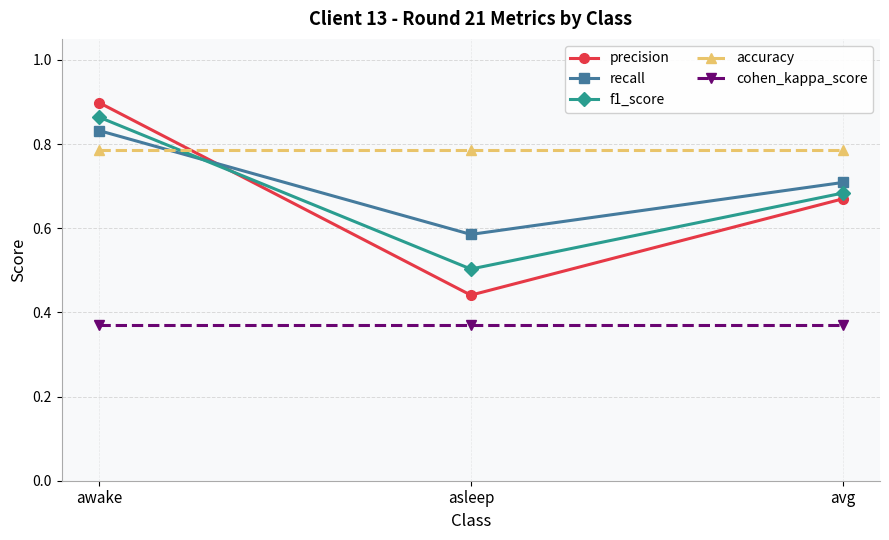

Which series has the largest total across all categories?

accuracy